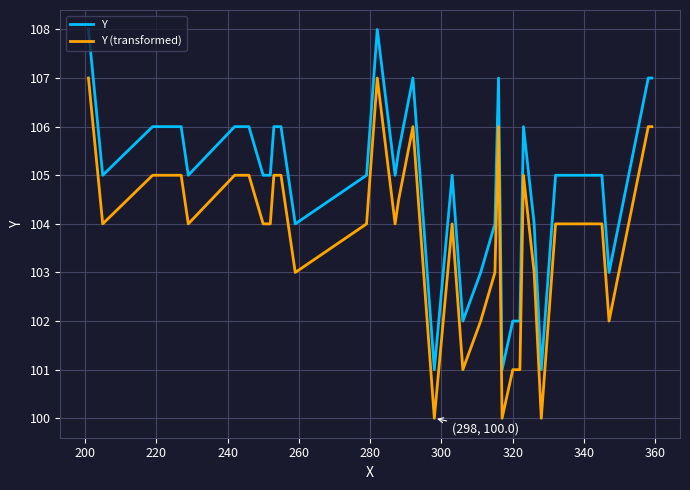

What is the minimum value for Y?

101.0